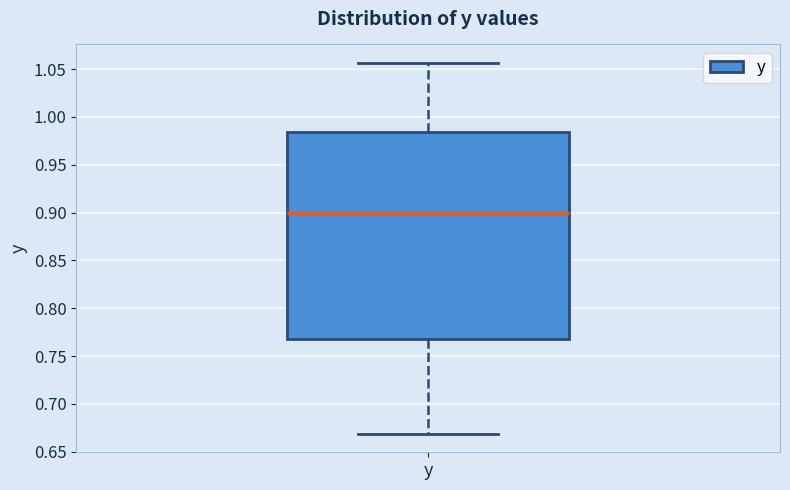

Where is the upper edge of the box for y on the y-axis? The values are not printed on the chart, so give them approximately, as read against the axis.

0.985